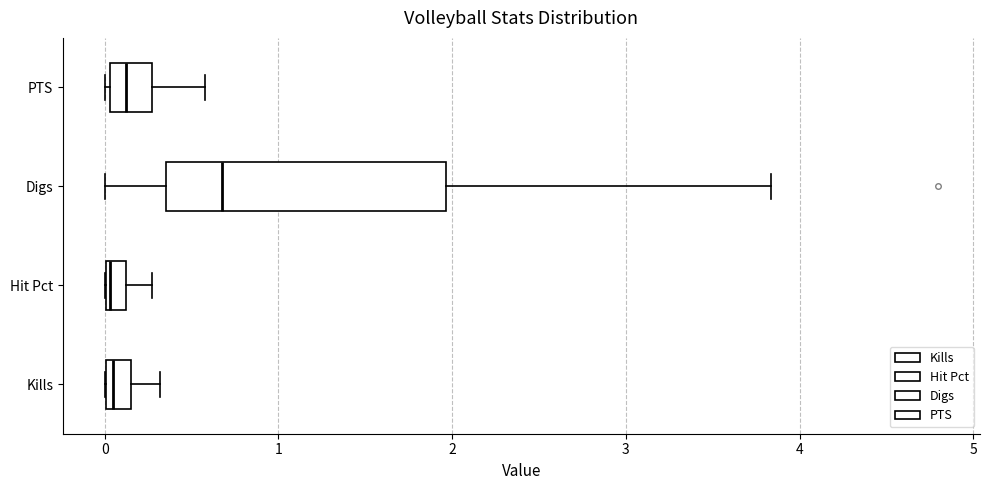

Comparing the boxes themselves (not the whiskers), which one is the widest?

Digs